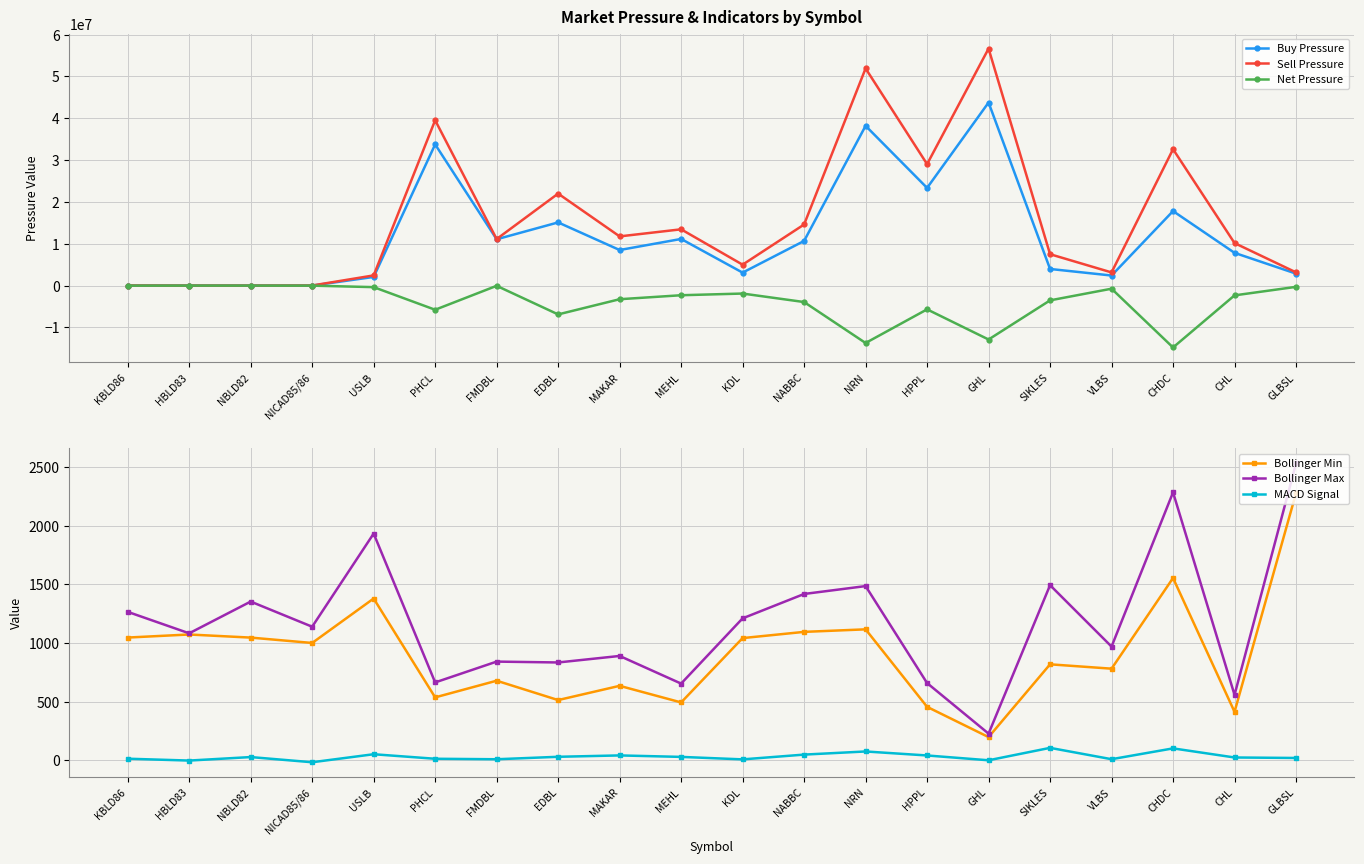

At which category is the sum across all series the highest?

GHL